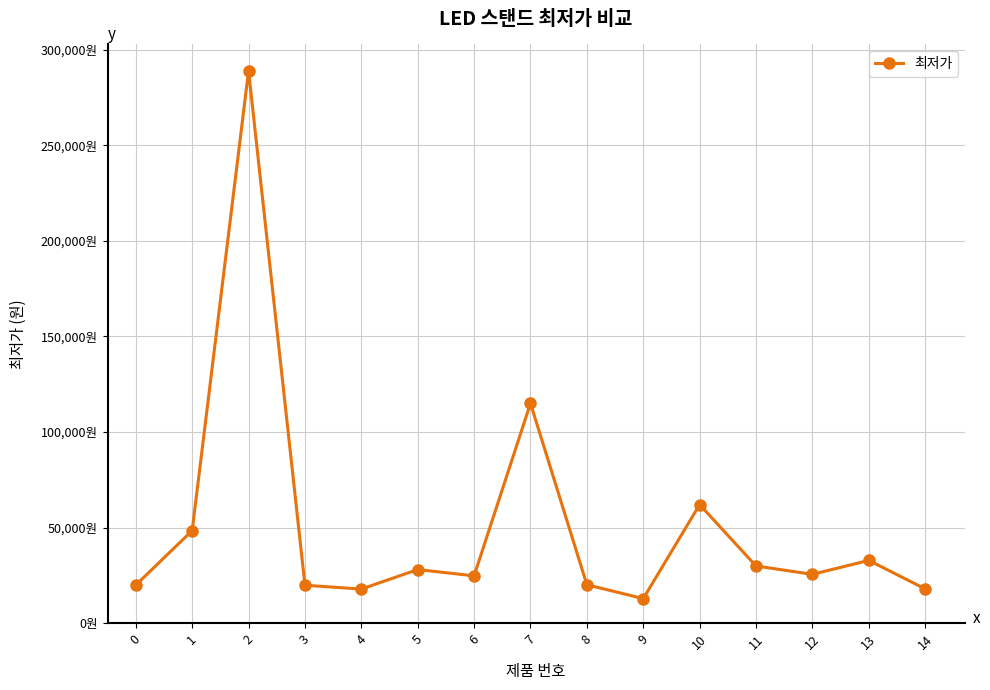

Is this an area chart (filled region under the line)?

No